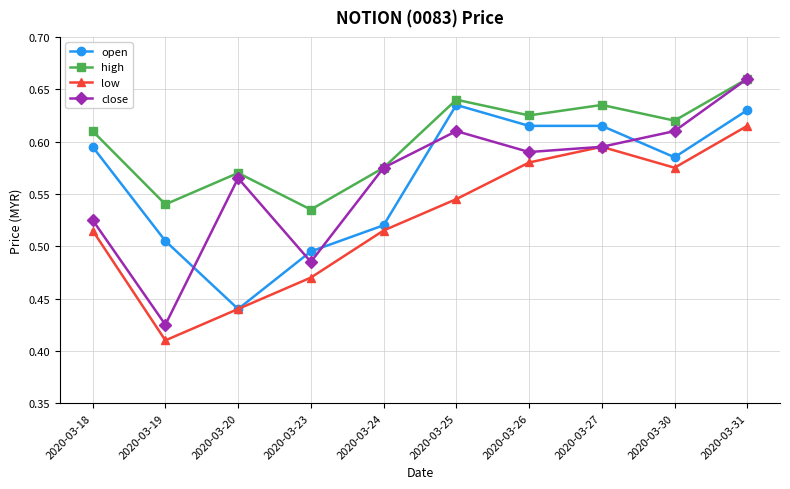

Which series has the largest total across all categories?

high